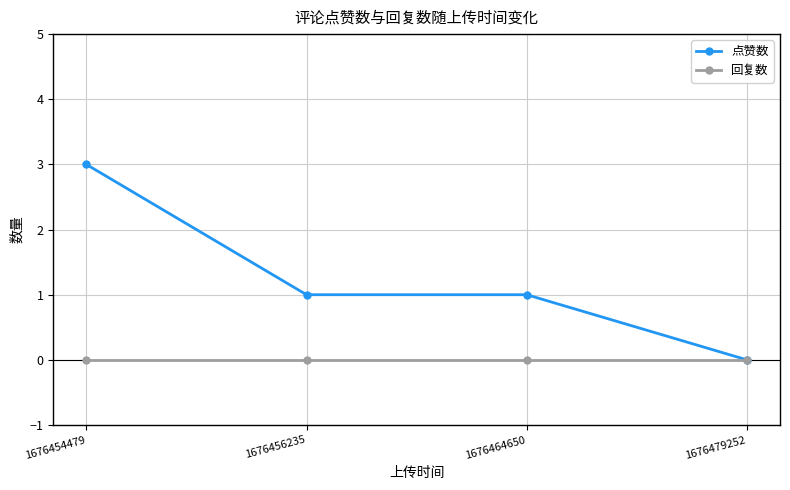

Which category has the highest value across all series?

1676454479